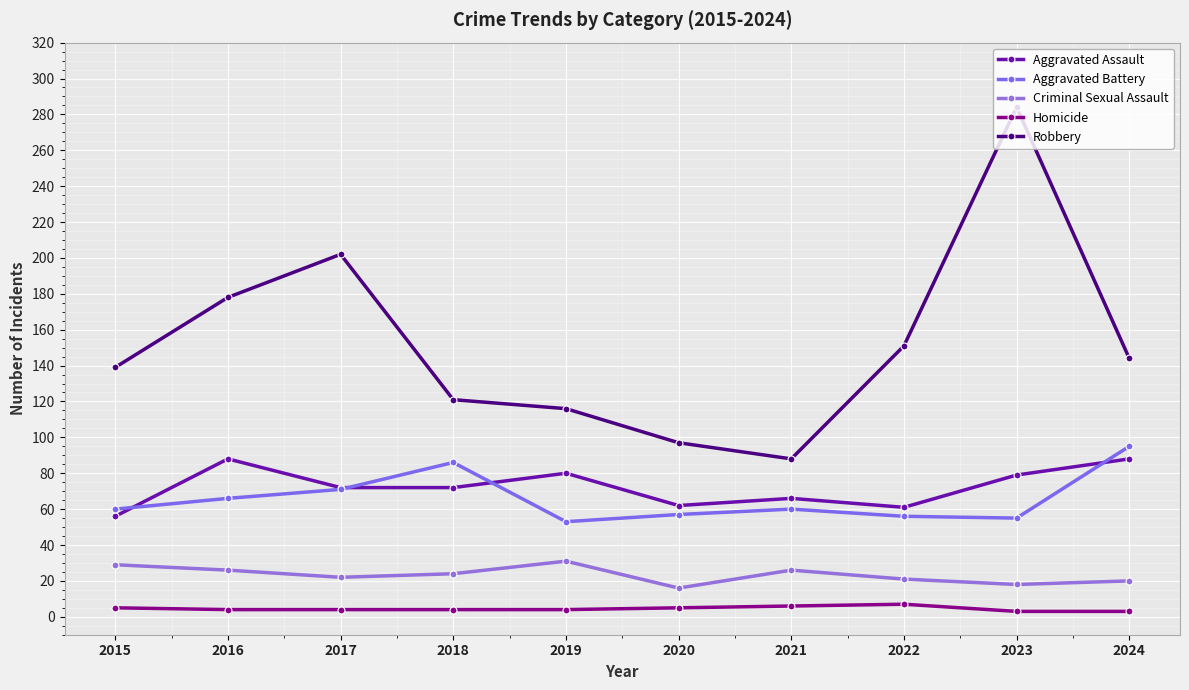

True or false: Aggravated Assault has more than 2 points higher than both neighbors.

True